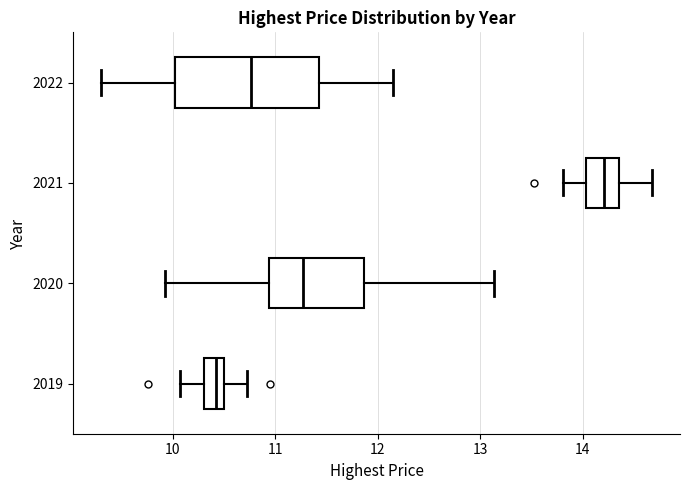

Where does the median line of the box at y = 2020 sit on the x-axis? The values are not printed on the chart, so give them approximately, as read against the axis.

11.3